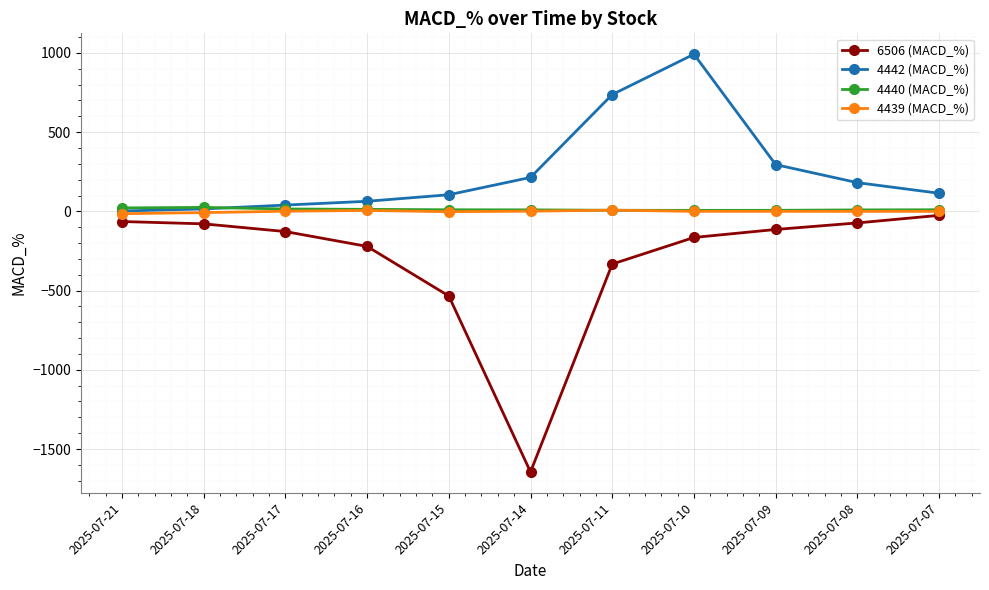

What is the minimum value for 4440 (MACD_%)?

6.3